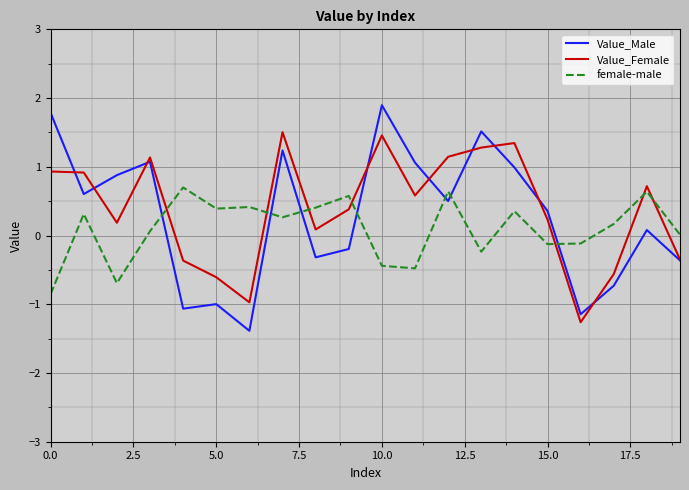

Which series has the largest range (max minus min)?

Value_Male